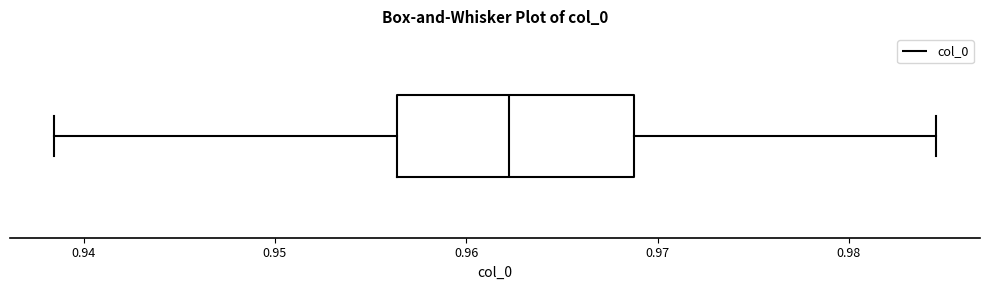

Read this box plot against the x-axis: the position of the median line, the range covered by the box, and the ends of both whiskers. The values are not printed on the chart, so give them approximately, as read against the axis.

median 0.962, box 0.956 to 0.969, whiskers 0.938 to 0.985